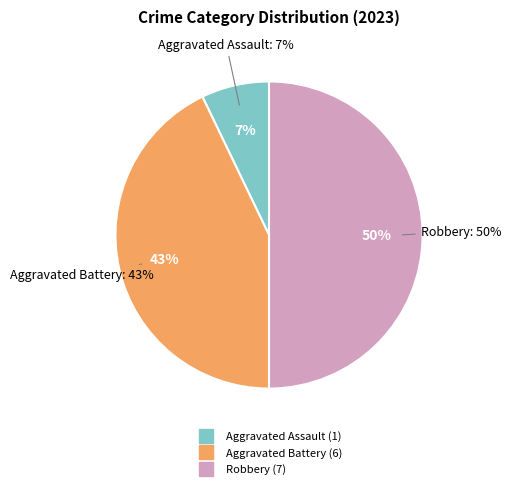

How many slices are in this pie chart?

3